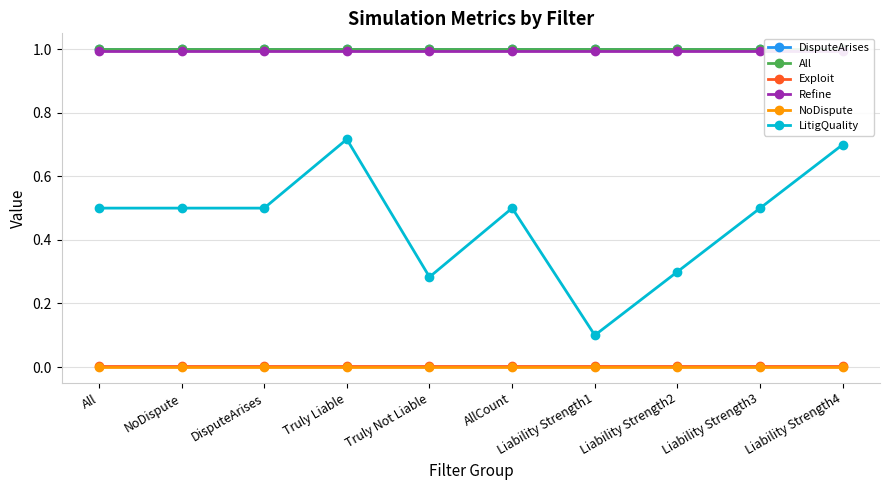

Is the value of NoDispute at NoDispute greater than the value of LitigQuality at Truly Not Liable?

No